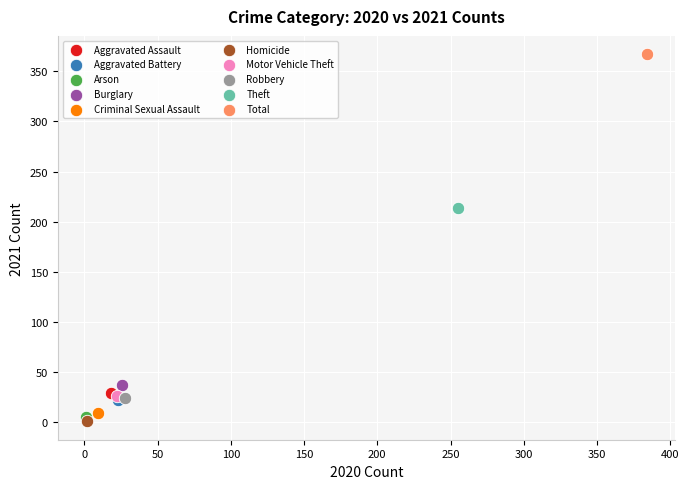

What are all the series names shown in the legend?

Aggravated Assault, Aggravated Battery, Arson, Burglary, Criminal Sexual Assault, Homicide, Motor Vehicle Theft, Robbery, Theft, Total